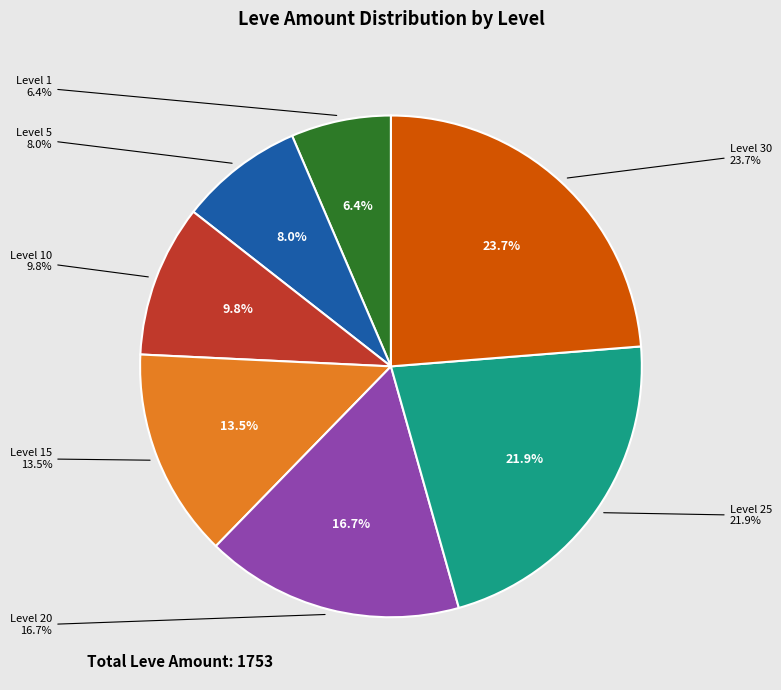

Rank the categories by value from highest to lowest.

Level 30, Level 25, Level 20, Level 15, Level 10, Level 5, Level 1